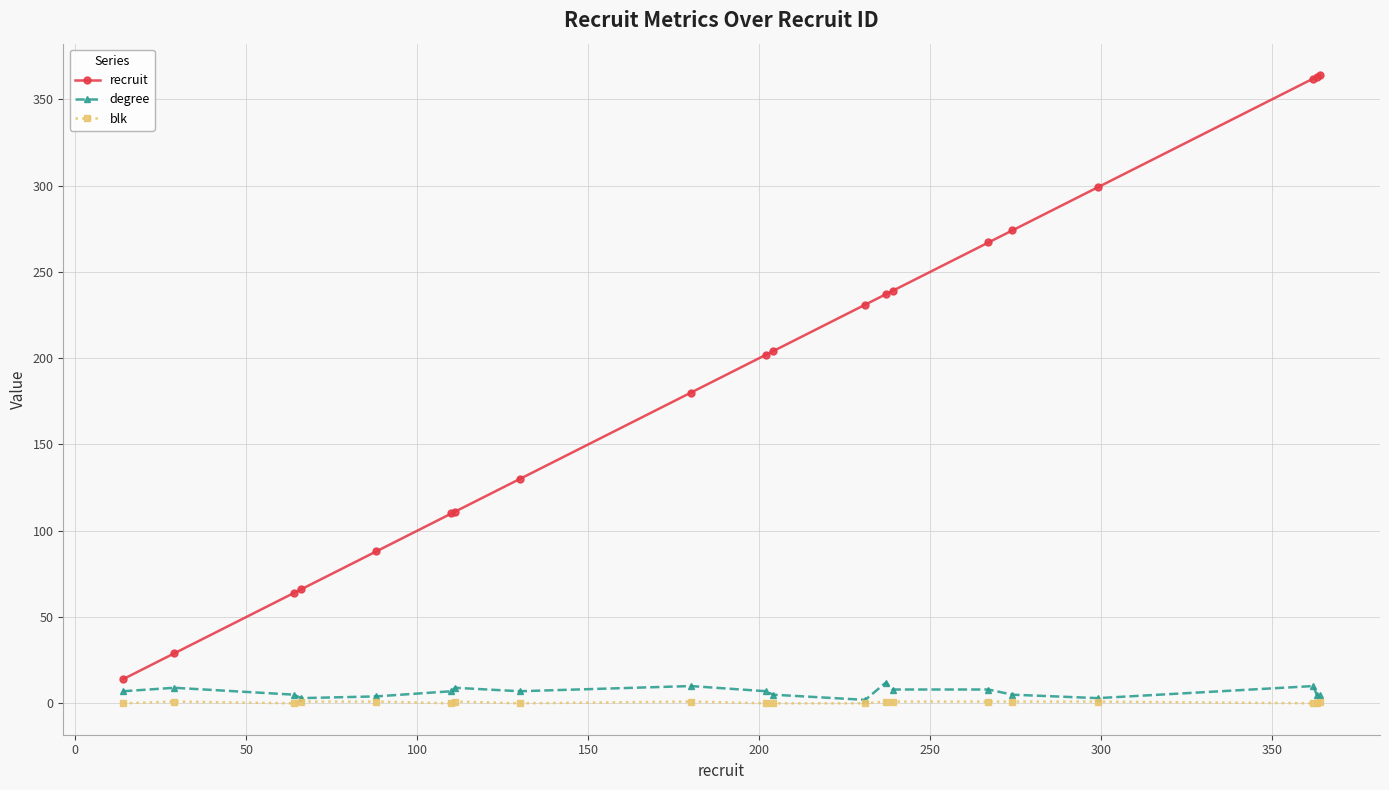

True or false: blk has more than 0 points higher than both neighbors.

True